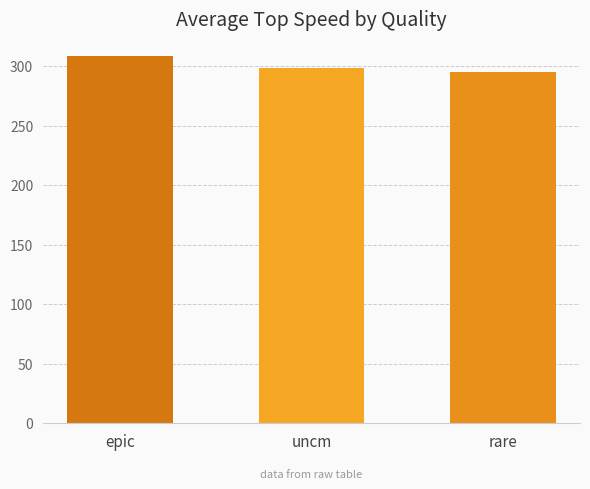

Reading left to right, list all the values displayed in this chart.

epic=308.2	uncm=298.3	rare=295.1